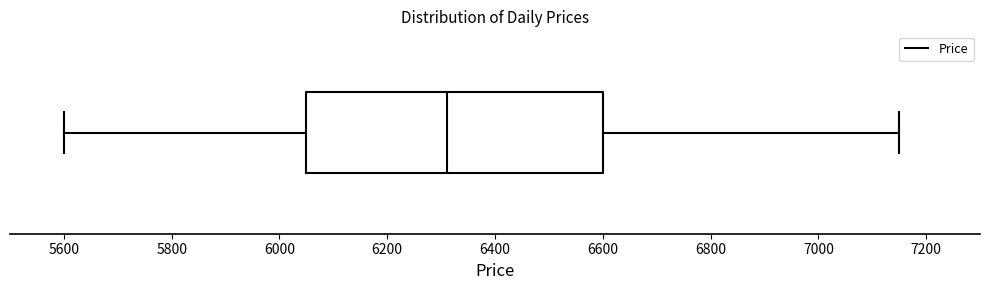

Read this box plot against the x-axis: the position of the median line, the range covered by the box, and the ends of both whiskers. The values are not printed on the chart, so give them approximately, as read against the axis.

median 6320, box 6060 to 6600, whiskers 5600 to 7160